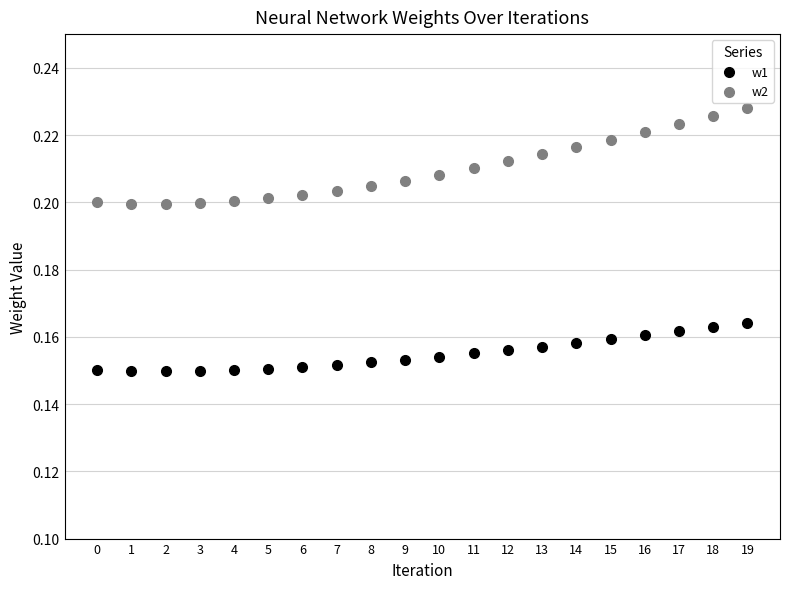

Which series contains the lowest Y value?

w1